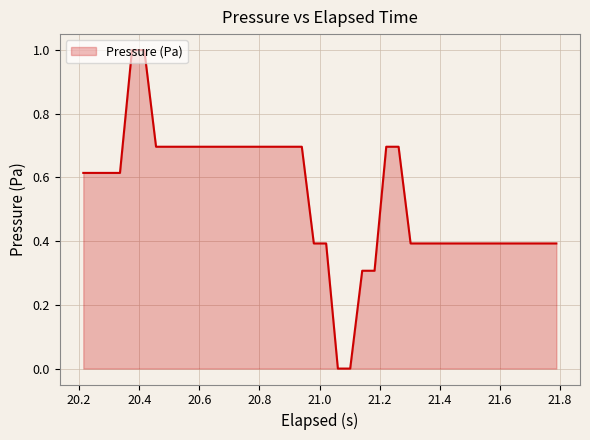

What is the maximum value shown in the chart?

1.0